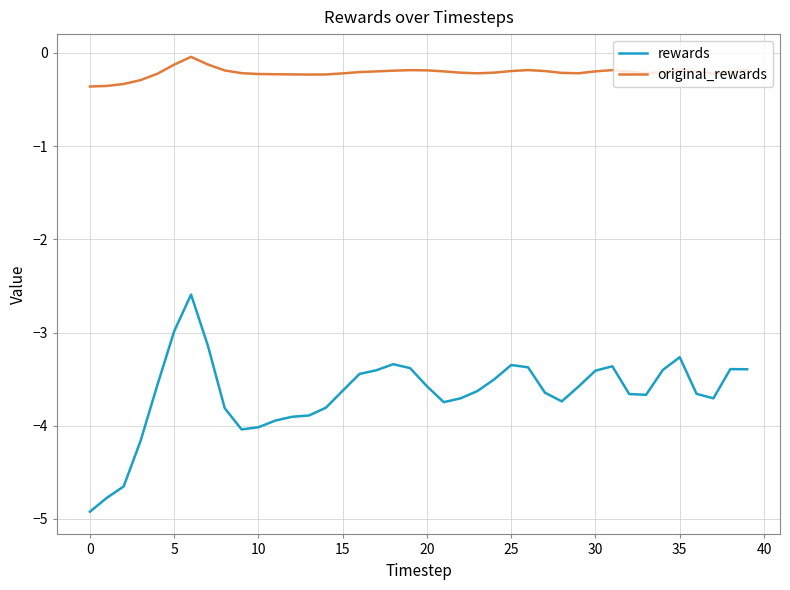

True or false: rewards and original_rewards cross at least once.

False